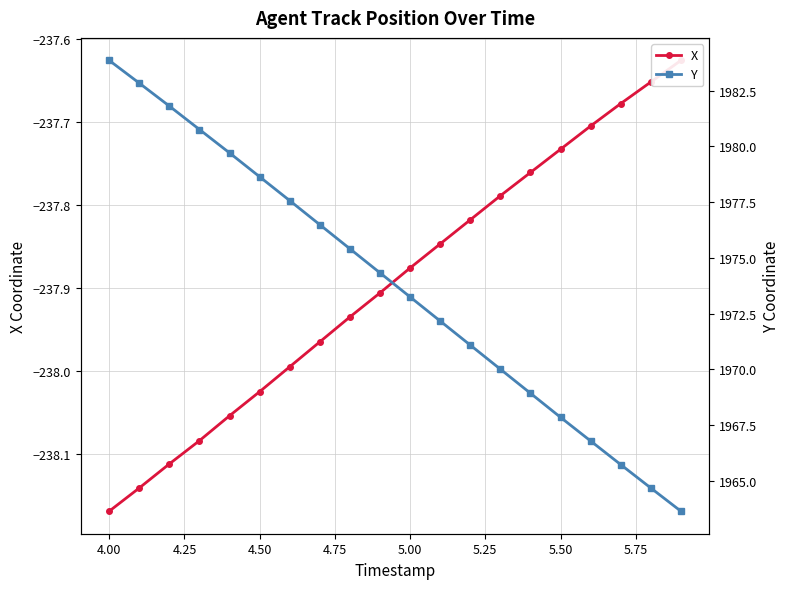

True or false: Y and X intersect in this chart.

False